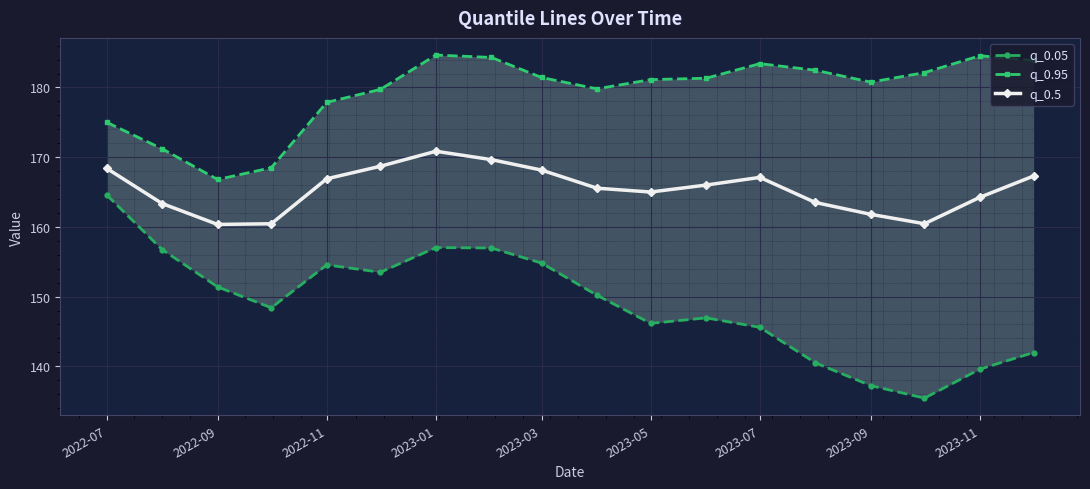

True or false: q_0.5 has a value of 113.3 at 2022-11.

False